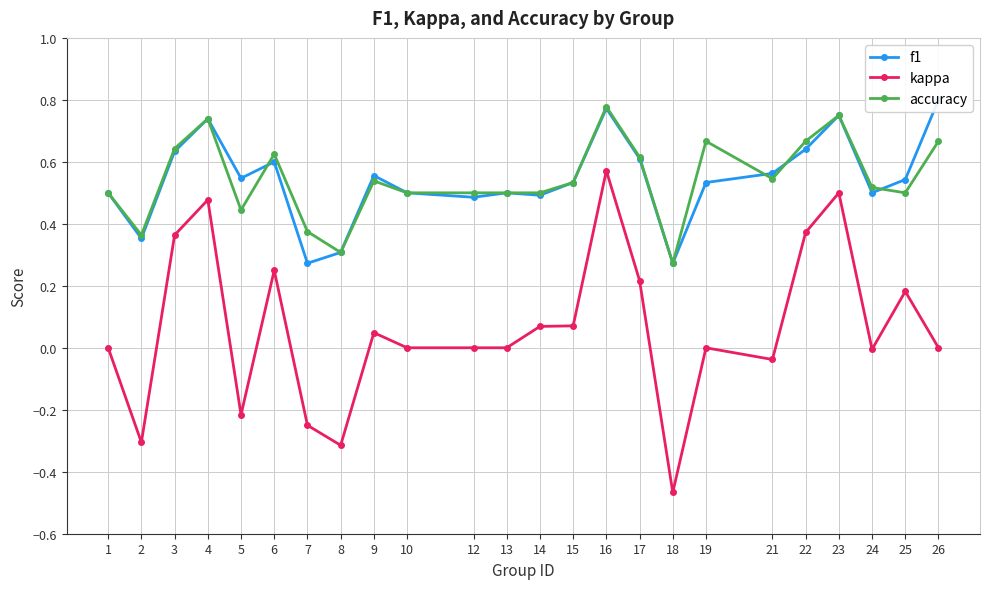

What is the difference between the highest and lowest values at 9?

0.5